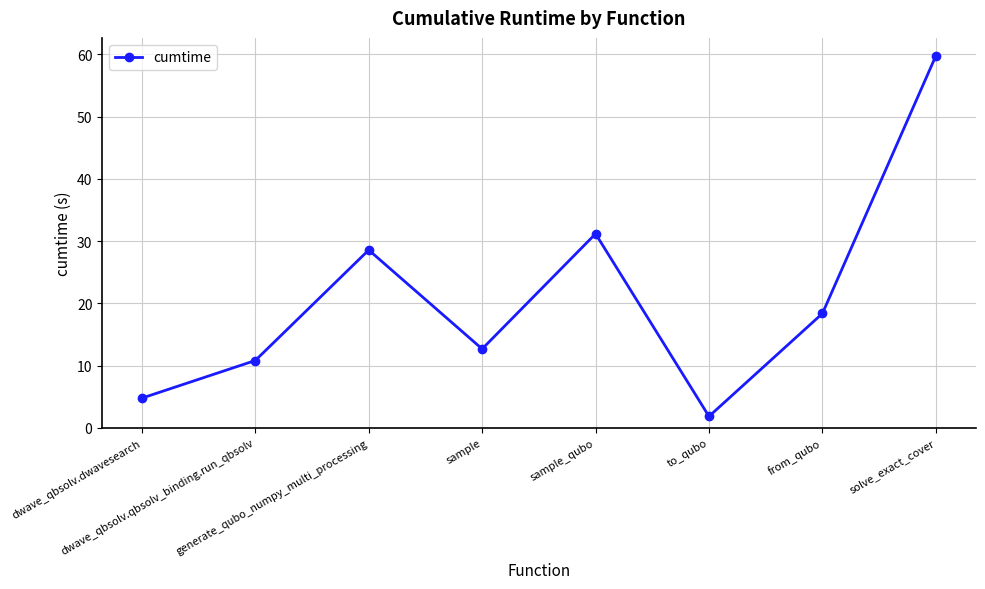

What is the average value?

21.0